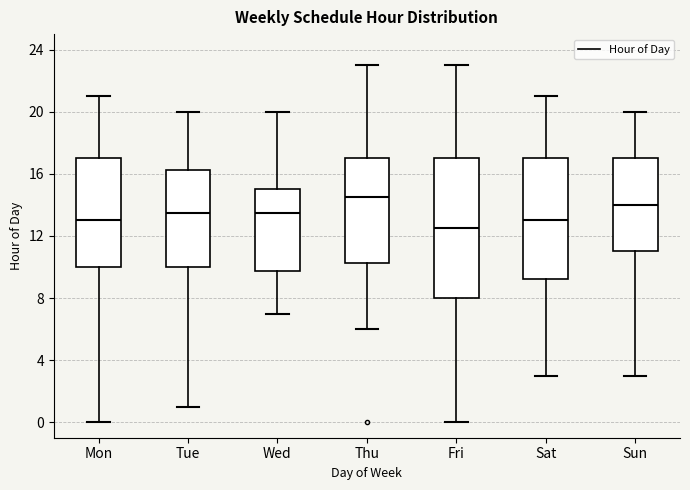

Which box's median line is the lowest?

Fri